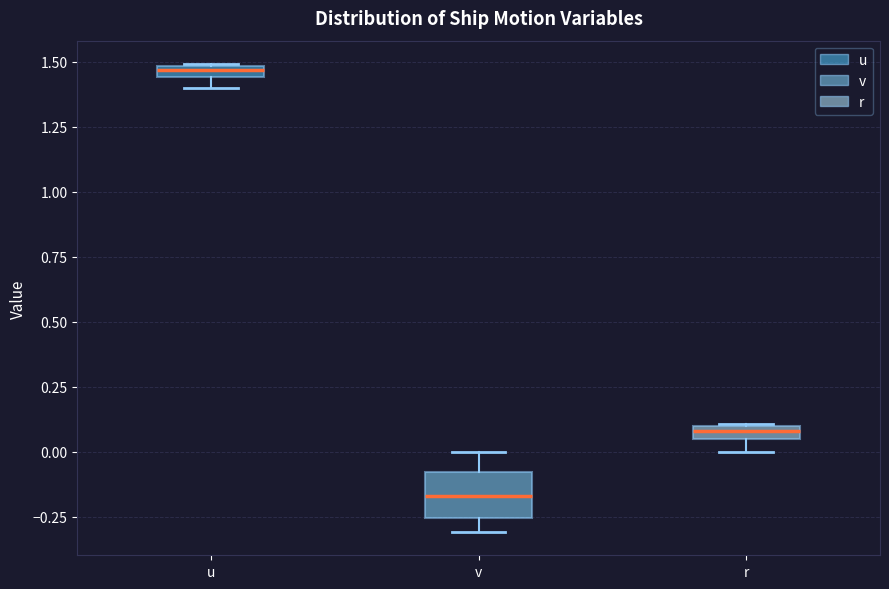

Where is the upper edge of the box for r on the y-axis? The values are not printed on the chart, so give them approximately, as read against the axis.

0.10